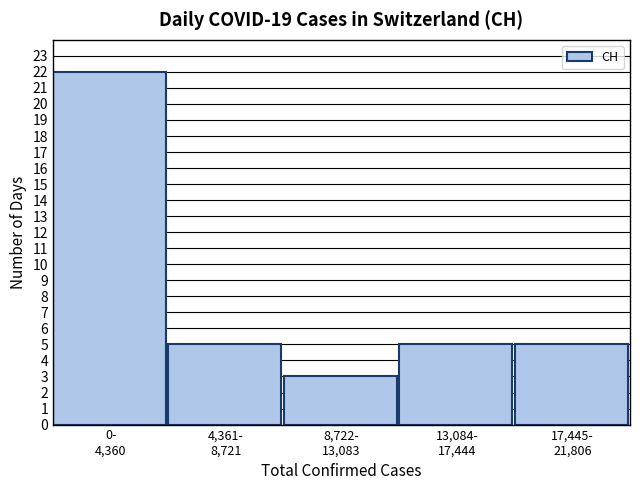

Reading left to right, list all the values displayed in this chart.

22	5	3	5	5